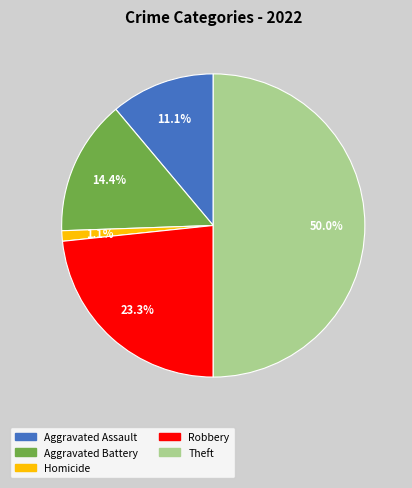

How many segments does this pie chart have?

5